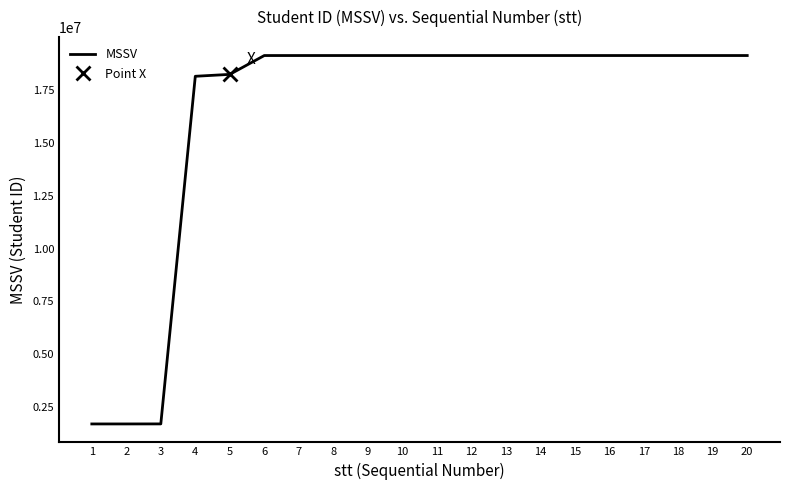

What is the sum of all values?

328316015